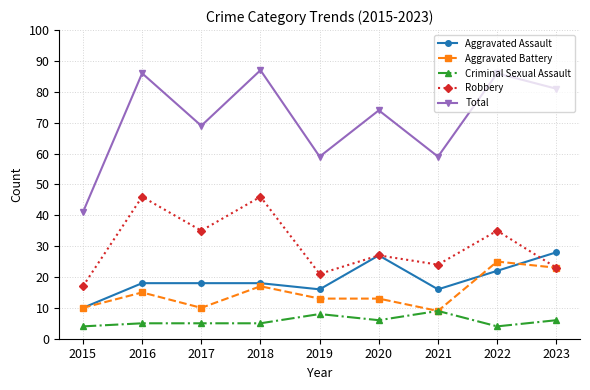

At which category does the chart reach its peak across all series?

2018